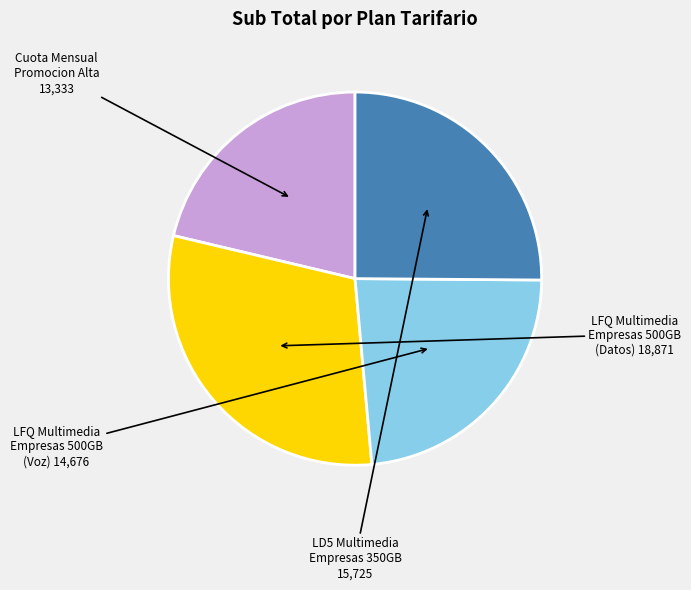

Does any single category account for the majority?

No